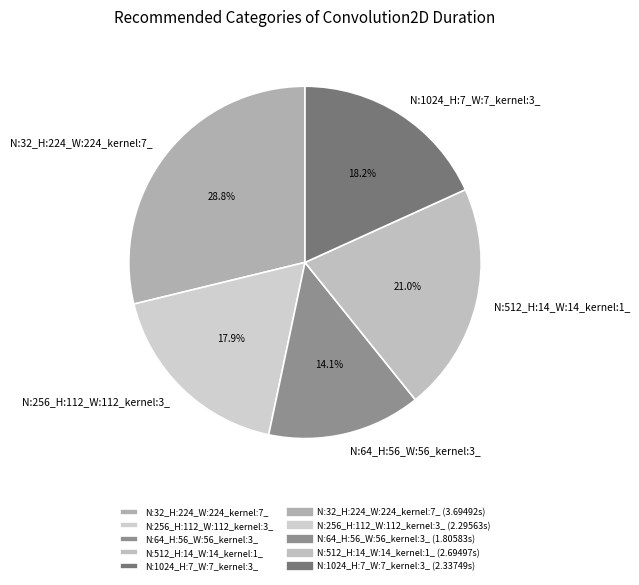

To the nearest percent, what percentage of the pie is N:64_H:56_W:56_kernel:3_?

14%